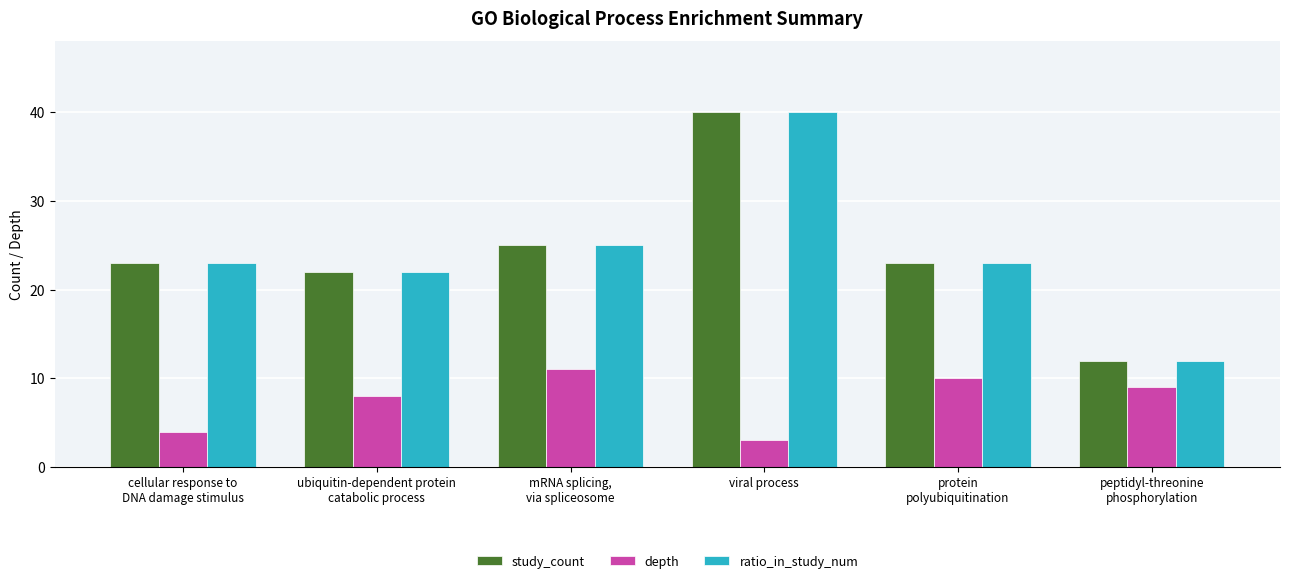

Reading right to left, list all the values displayed in this chart.

study_count: peptidyl-threonine
phosphorylation=12	protein
polyubiquitination=23	viral process=40	mRNA splicing,
via spliceosome=25	ubiquitin-dependent protein
catabolic process=22	cellular response to
DNA damage stimulus=23
depth: peptidyl-threonine
phosphorylation=9	protein
polyubiquitination=10	viral process=3	mRNA splicing,
via spliceosome=11	ubiquitin-dependent protein
catabolic process=8	cellular response to
DNA damage stimulus=4
ratio_in_study_num: peptidyl-threonine
phosphorylation=12	protein
polyubiquitination=23	viral process=40	mRNA splicing,
via spliceosome=25	ubiquitin-dependent protein
catabolic process=22	cellular response to
DNA damage stimulus=23